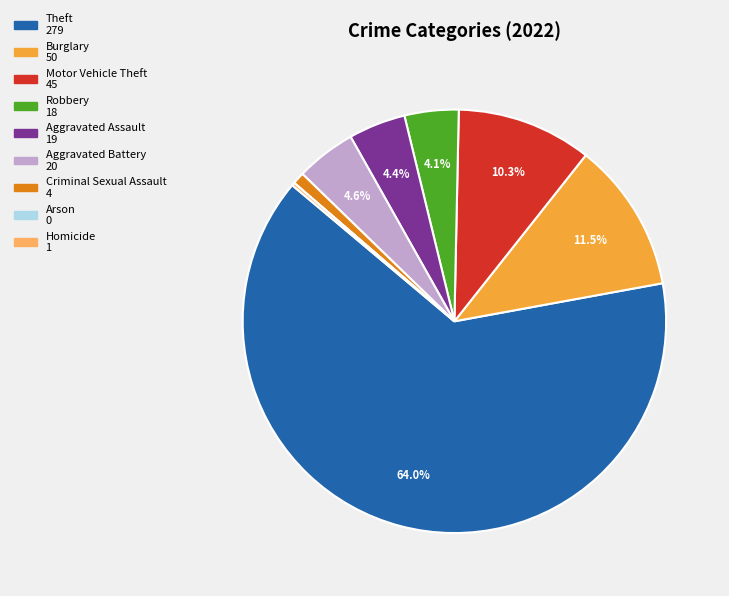

What portion of the pie excludes Theft?

36.0%